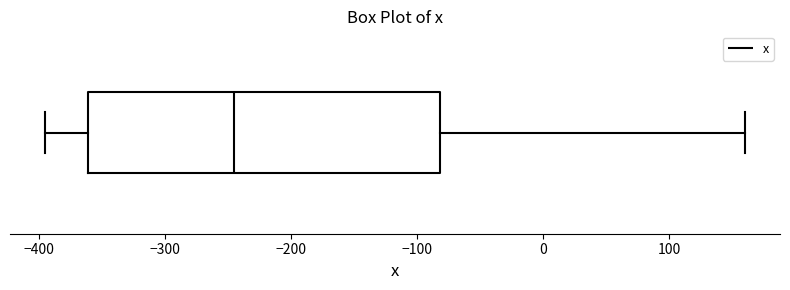

Read this box plot against the x-axis: the position of the median line, the range covered by the box, and the ends of both whiskers. The values are not printed on the chart, so give them approximately, as read against the axis.

median -250, box -360 to -80, whiskers -390 to 160